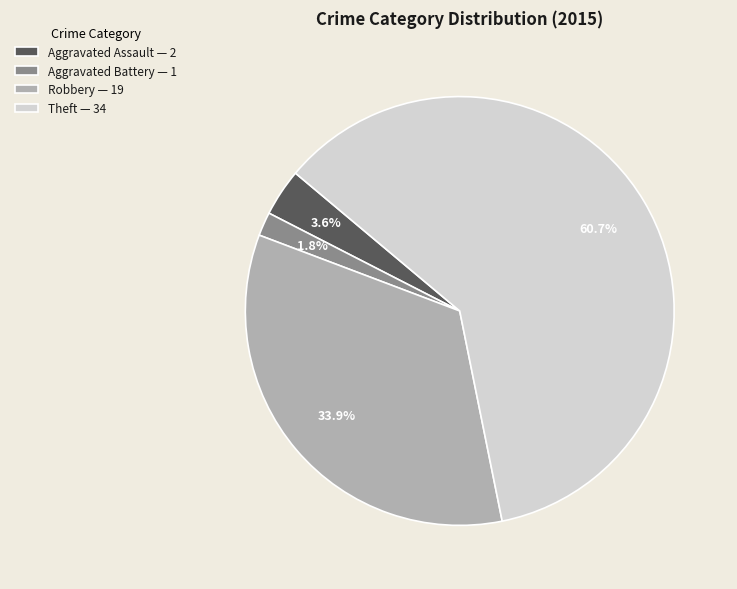

Rank the categories by value from lowest to highest.

Aggravated Battery, Aggravated Assault, Robbery, Theft